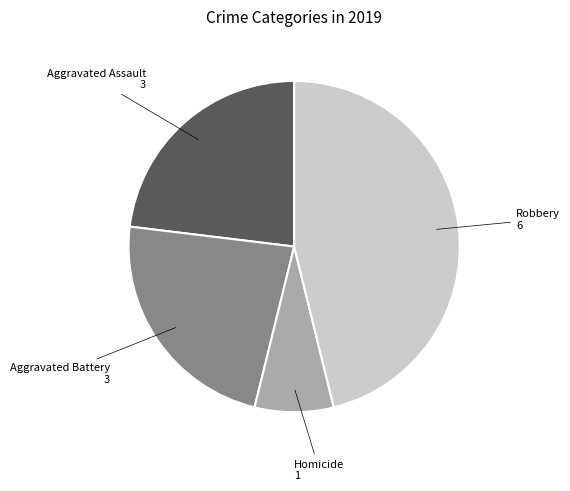

Is there a majority slice in this chart?

No